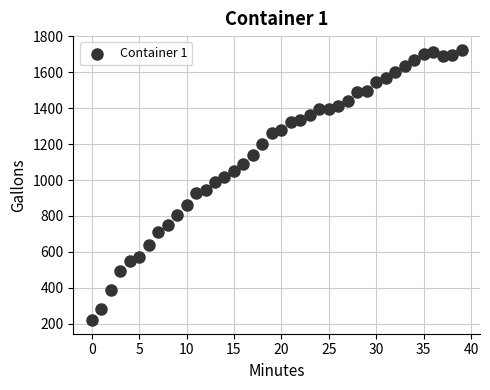

What is the range of Y values (max minus min)?

1506